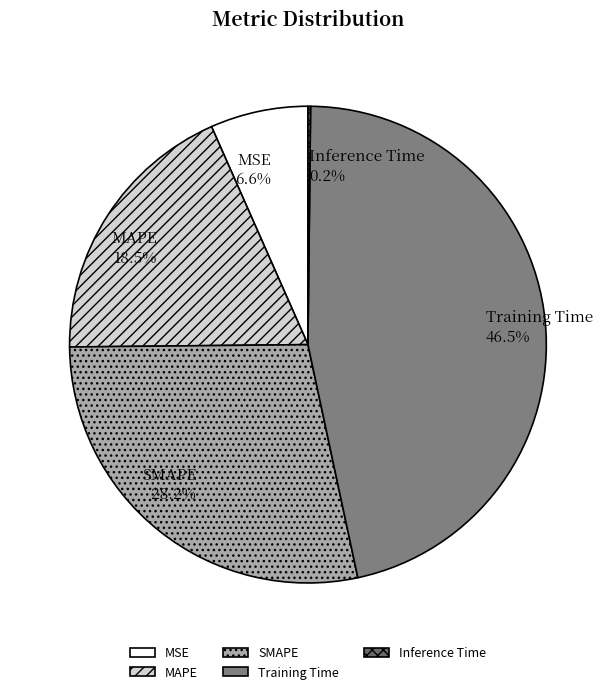

What is the ratio of the value at Training Time to the value at SMAPE?

1.6